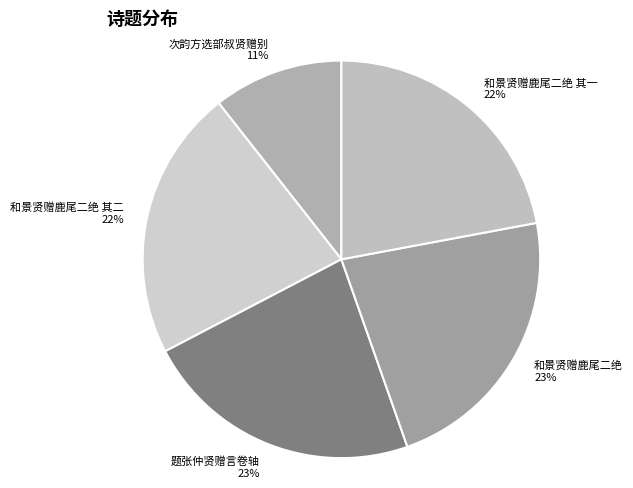

To the nearest percent, what is the difference between the 和景贤赠鹿尾二绝 其一 and 题张仲贤赠言卷轴 slice percentages?

1%